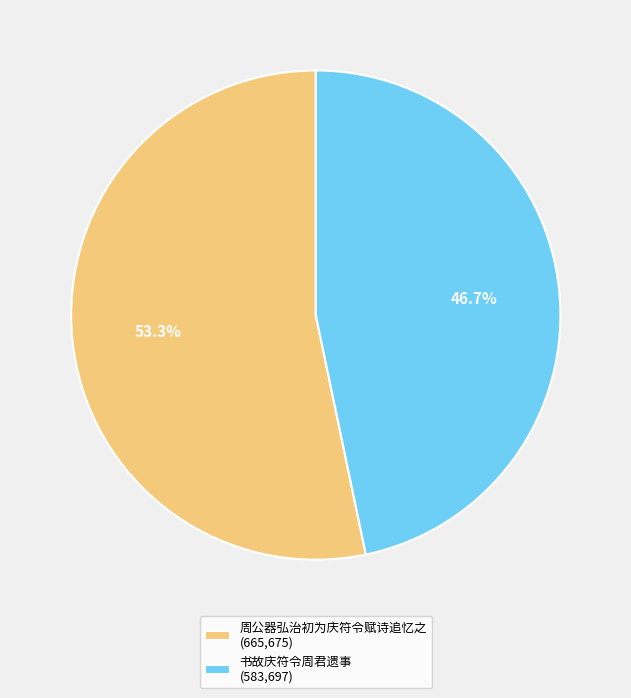

Which slice is the largest?

周公器弘治初为庆符令赋诗追忆之